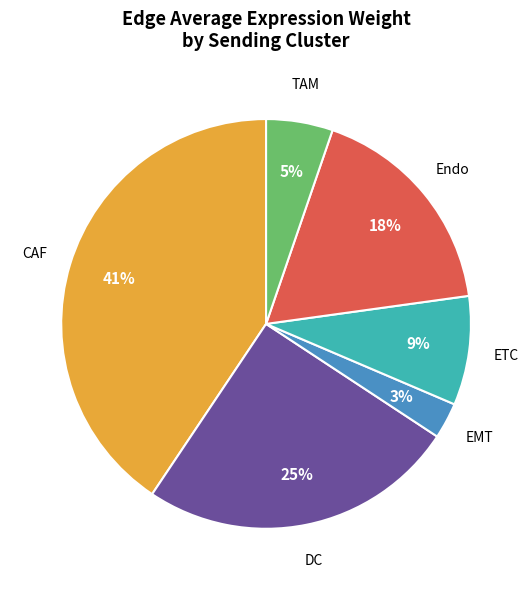

Is there any slice that represents more than half of the pie?

No